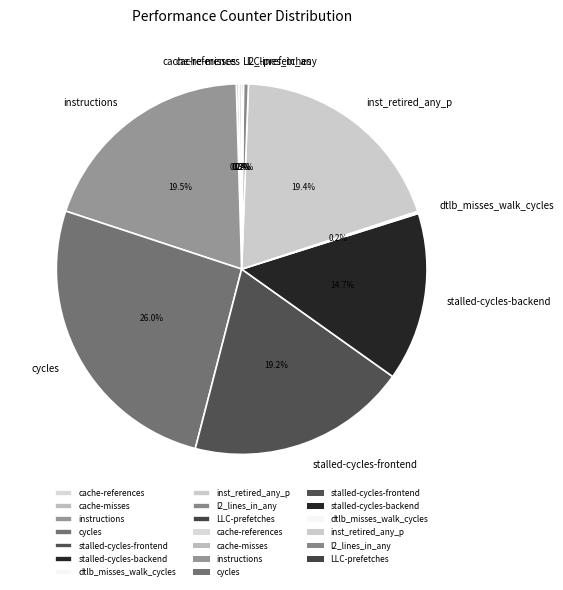

Is there a majority slice in this chart?

No